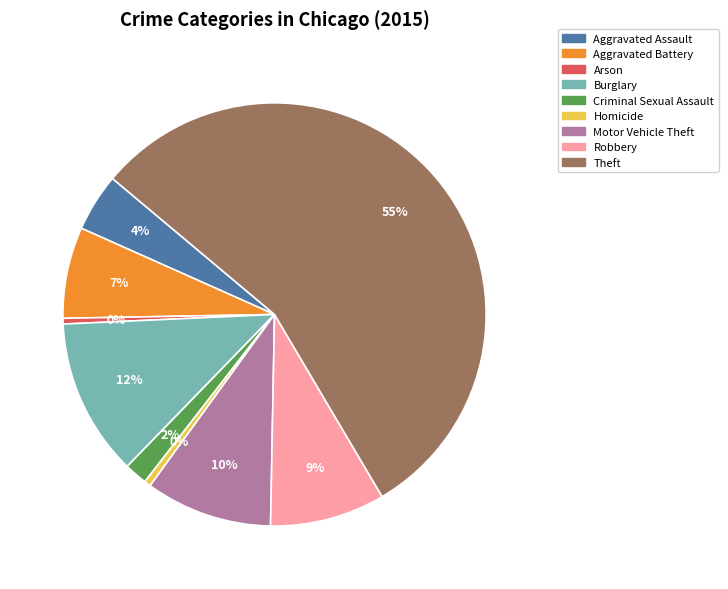

Approximately how many times larger is the value at Aggravated Assault compared to Aggravated Battery?

0.6